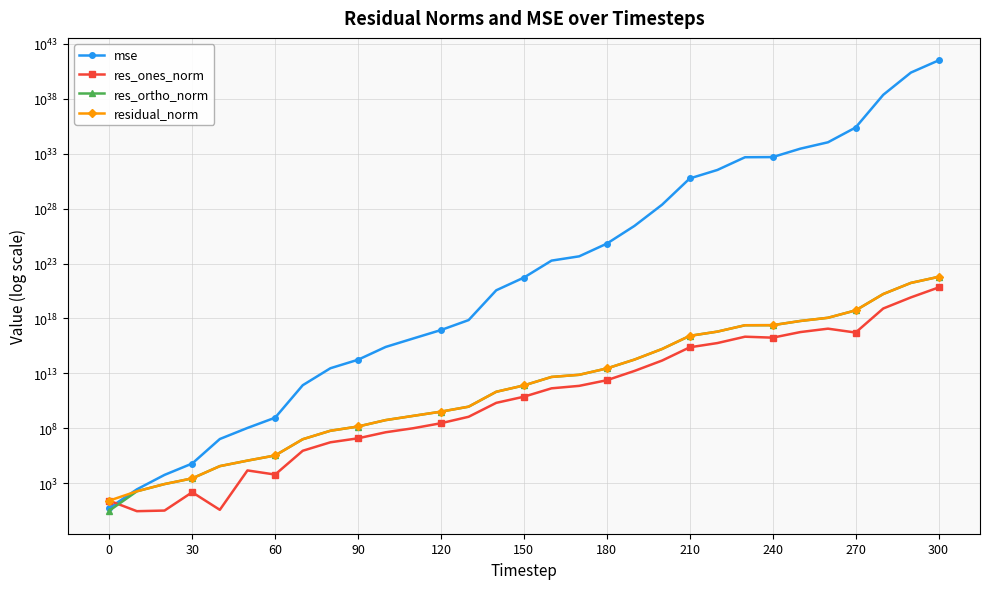

Which series has the largest range (max minus min)?

mse